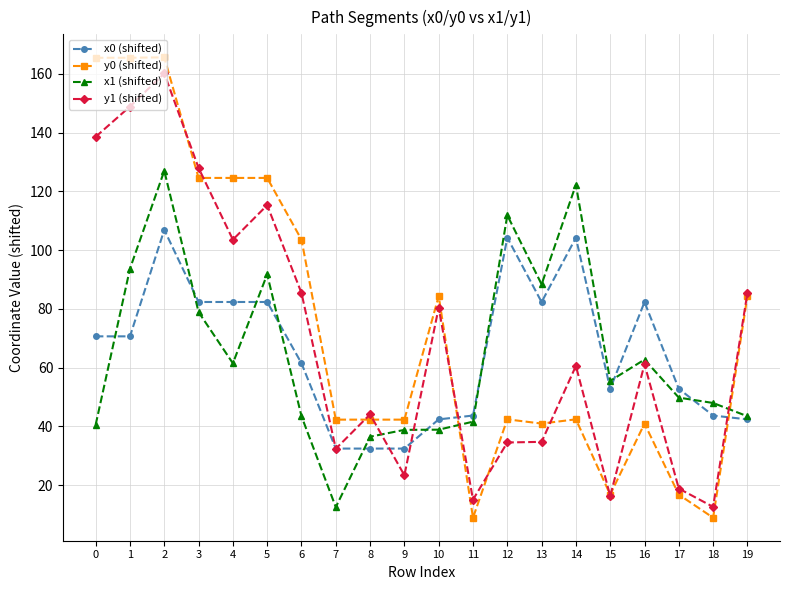

Which series changed the most between 2 and 11?

y0 (shifted)